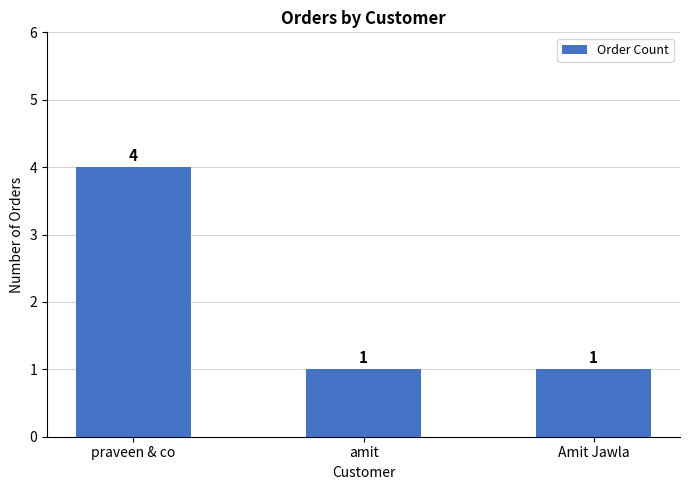

Count the number of data series in this chart.

1